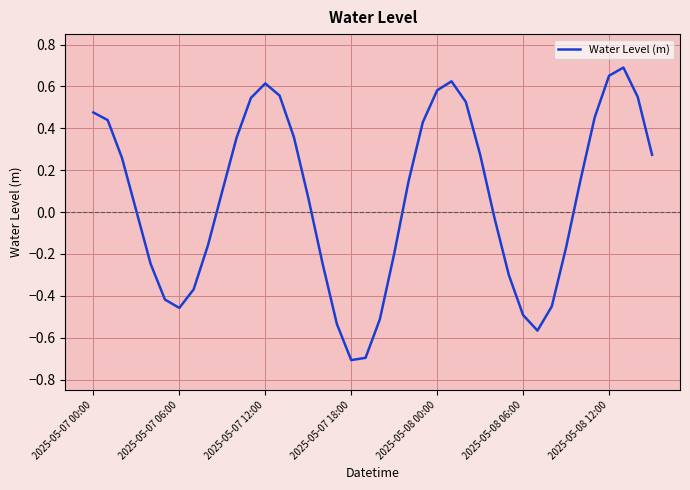

How many interior local peaks (higher than both neighbors) does the data have?

3